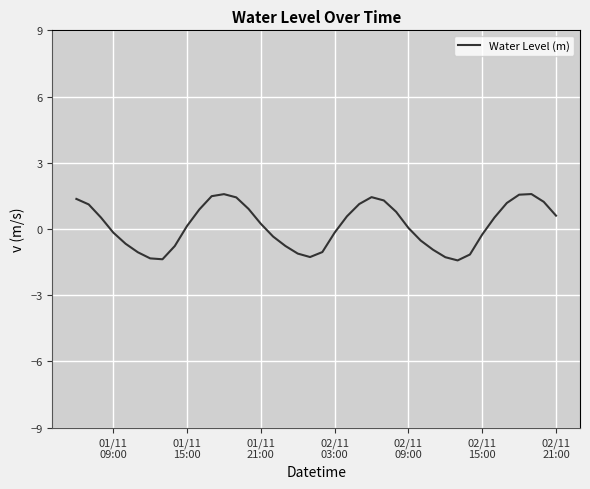

What is the maximum value shown in the chart?

1.6